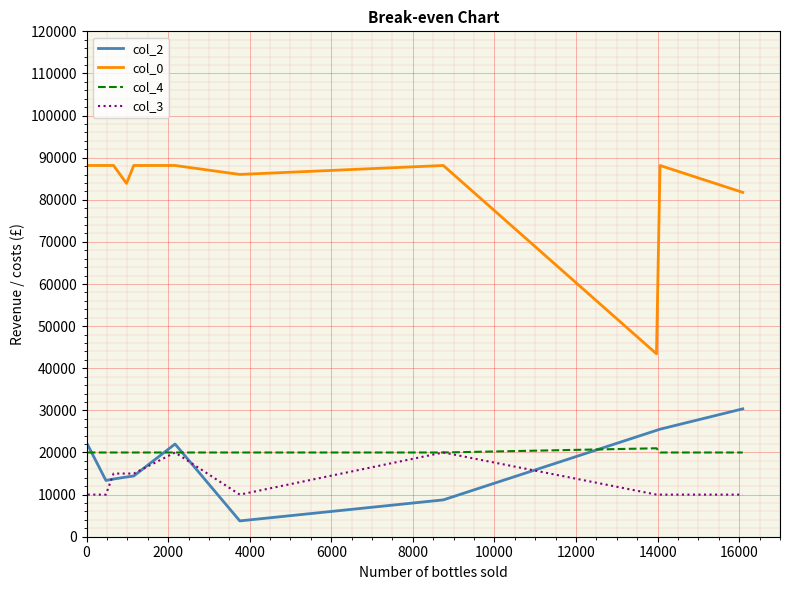

What is the lowest value of the col_2 series?

3757.0